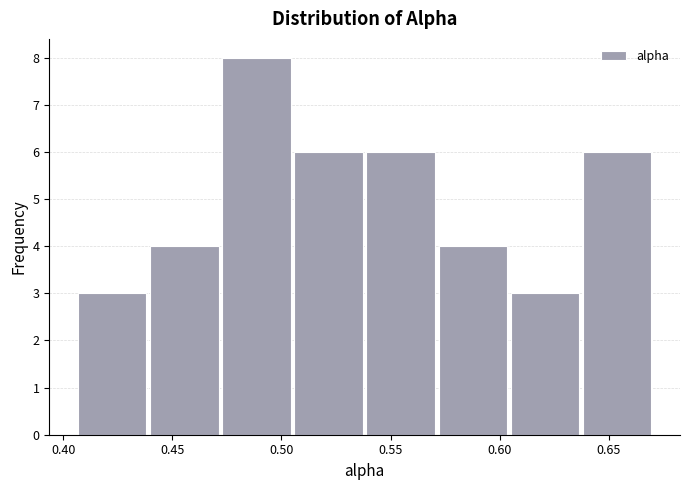

Reading left to right, list every bar in this chart as the range it spans on the x-axis followed by its height. Neither the bar edges nor the heights are printed on the chart, so give them approximately, as read against the axes.

0.405 to 0.440: 3
0.440 to 0.475: 4
0.475 to 0.505: 8
0.505 to 0.540: 6
0.540 to 0.570: 6
0.570 to 0.605: 4
0.605 to 0.640: 3
0.640 to 0.670: 6